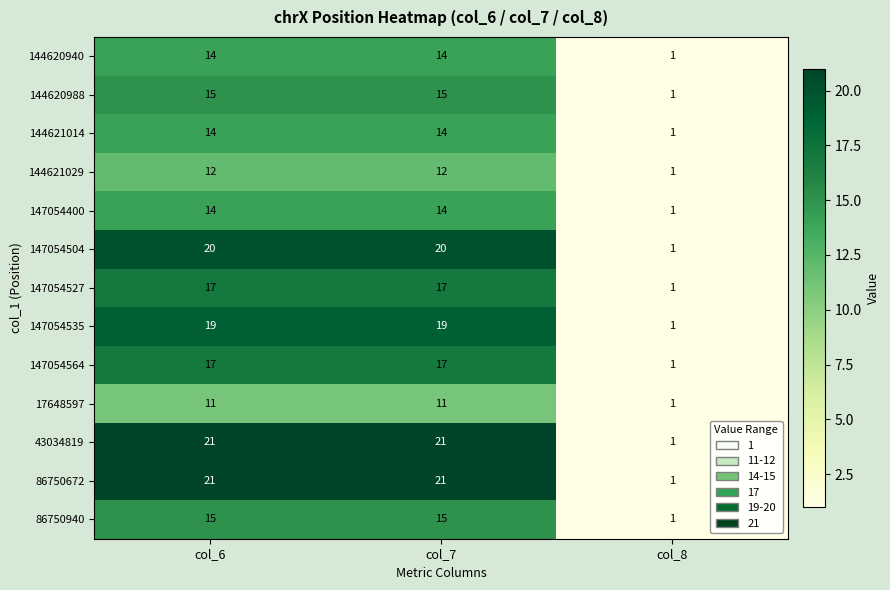

The 144620988 series shows 9 at col_6. True or false?

False